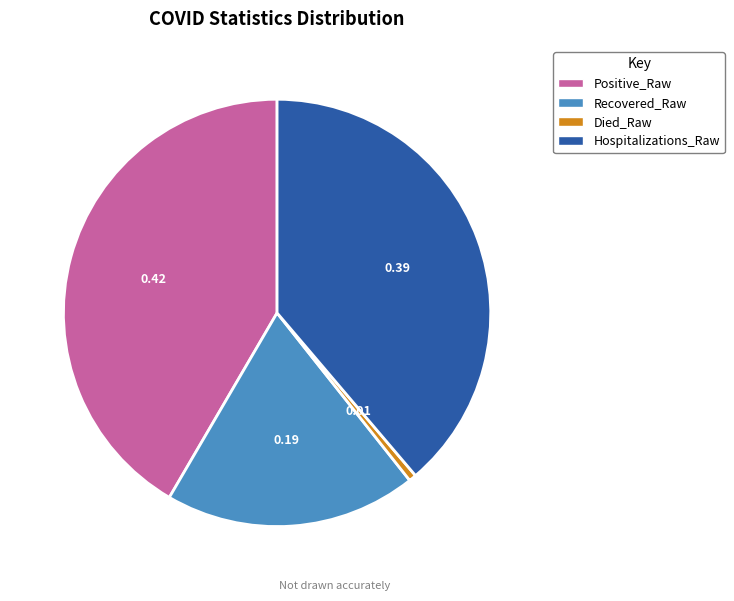

Which category has the smallest portion of the pie?

Died_Raw